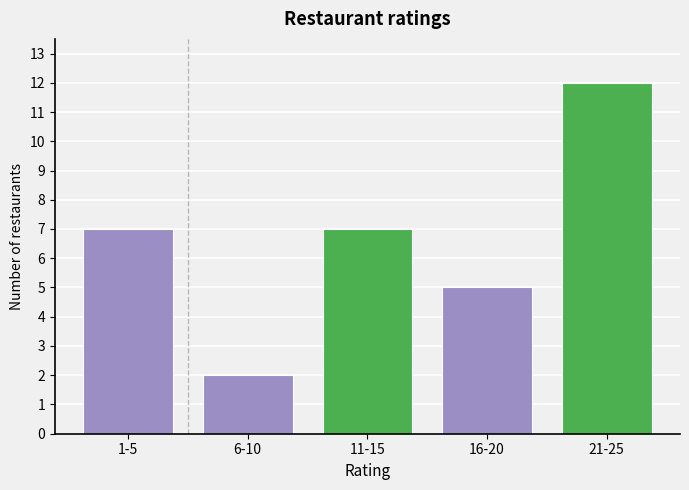

Reading right to left, list all the values displayed in this chart.

21-25=12	16-20=5	11-15=7	6-10=2	1-5=7